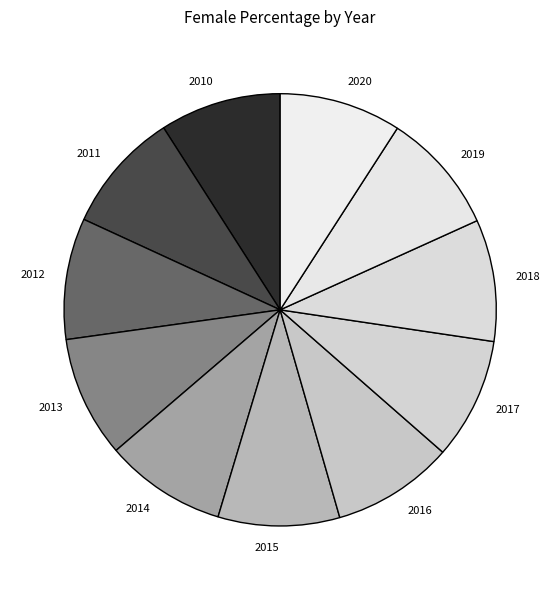

Is the sum of 2014 and 2013 greater than half?

No